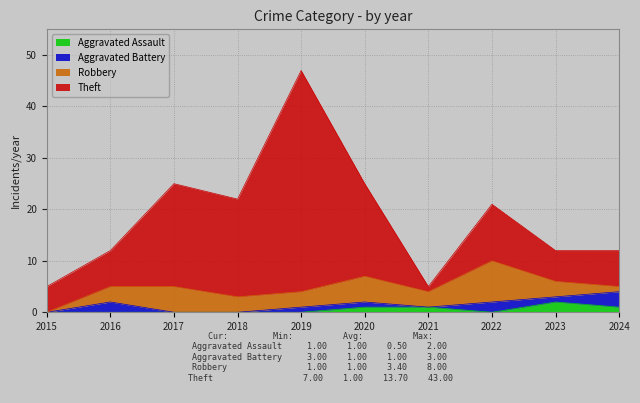

What is the difference between the highest and lowest values at 2020?

17